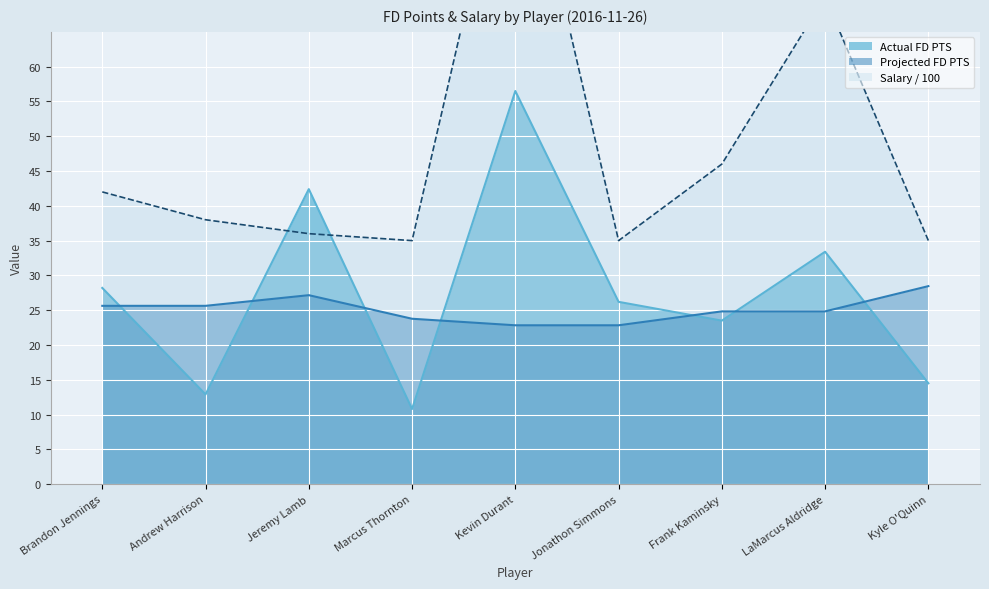

Reading left to right, what are all the values shown in this chart?

Actual FD PTS: Brandon Jennings=28.2	Andrew Harrison=12.9	Jeremy Lamb=42.4	Marcus Thornton=10.8	Kevin Durant=56.5	Jonathon Simmons=26.2	Frank Kaminsky=23.5	LaMarcus Aldridge=33.4	Kyle O'Quinn=14.5
Projected FD PTS: Brandon Jennings=25.6	Andrew Harrison=25.6	Jeremy Lamb=27.2	Marcus Thornton=23.8	Kevin Durant=22.8	Jonathon Simmons=22.8	Frank Kaminsky=24.8	LaMarcus Aldridge=24.8	Kyle O'Quinn=28.5
Salary: Brandon Jennings=42.0	Andrew Harrison=38.0	Jeremy Lamb=36.0	Marcus Thornton=35.0	Kevin Durant=99.0	Jonathon Simmons=35.0	Frank Kaminsky=46.0	LaMarcus Aldridge=70.0	Kyle O'Quinn=35.0